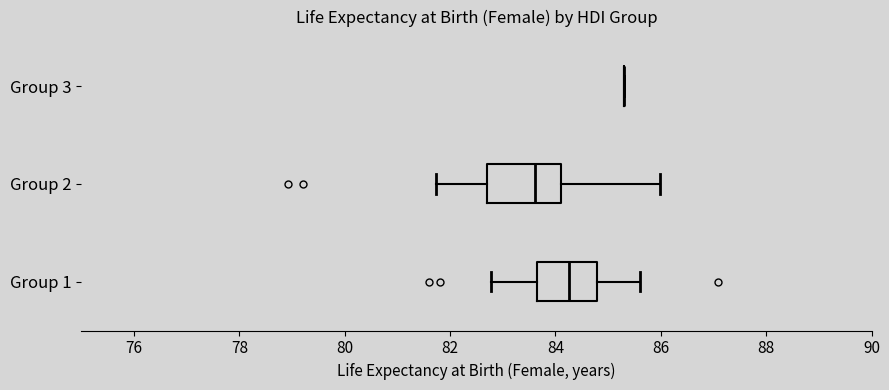

Reading bottom to top, transcribe this box plot: for each box, give where its median line is, the range the box spans, and where its two whiskers end, as read against the x-axis. The values are not printed on the chart, so give them approximately, as read against the axis.

Group 1: median 84.2, box 83.6 to 84.8, whiskers 82.8 to 85.6
Group 2: median 83.6, box 82.6 to 84.2, whiskers 81.8 to 86.0
Group 3: box collapsed to a line at 85.4, whiskers 85.4 to 85.4